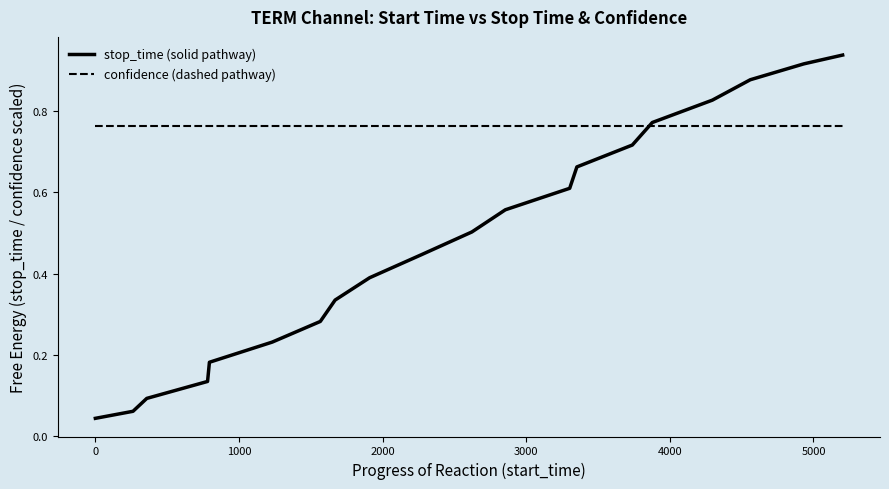

Which series has the largest range (max minus min)?

stop_time (solid pathway)